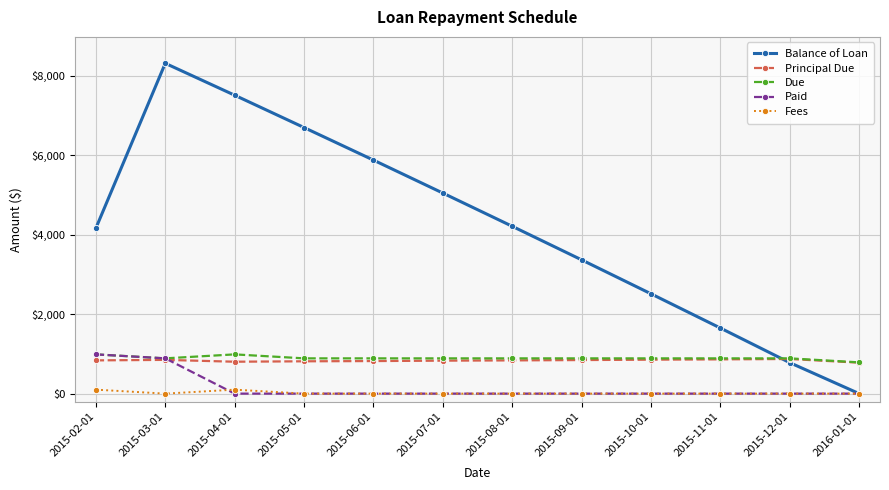

What is the difference between the maximum and minimum values in the Paid series?

987.7